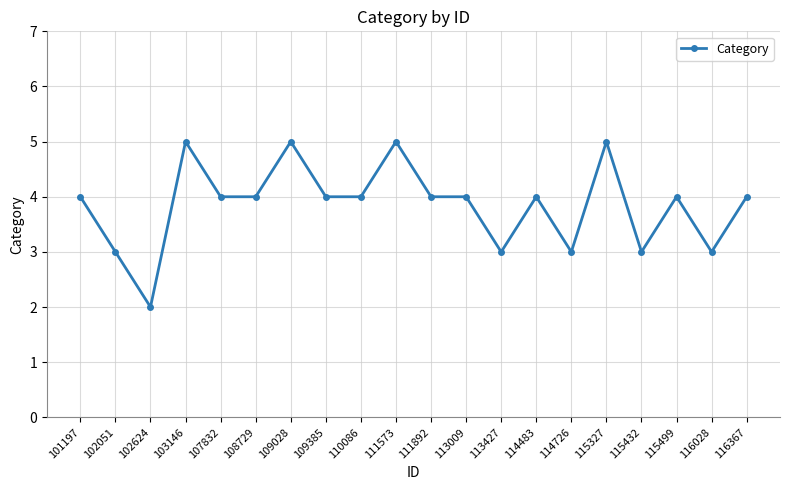

Is this an area chart (filled region under the line)?

No